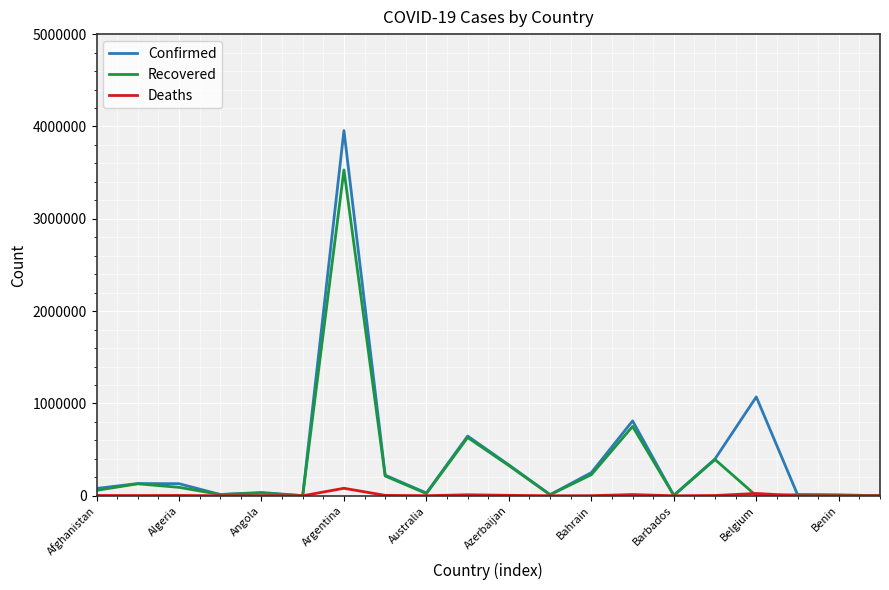

List the series in order of their overall mean, lowest first.

Deaths, Recovered, Confirmed